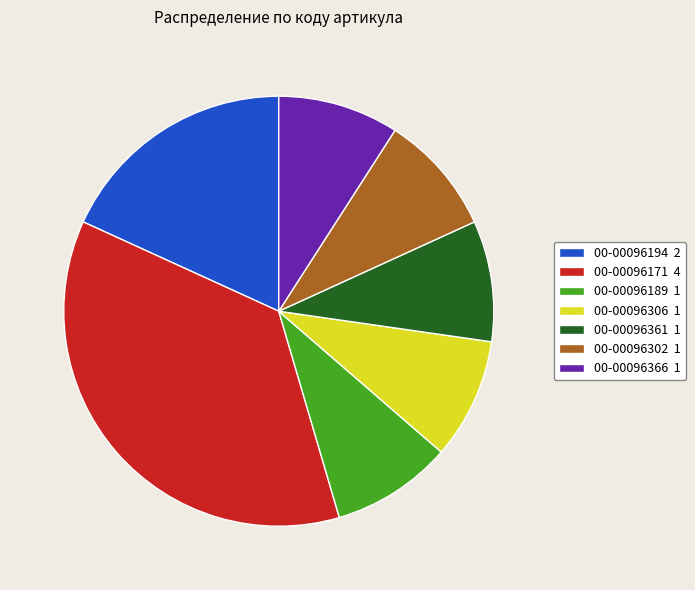

How many segments does this pie chart have?

7